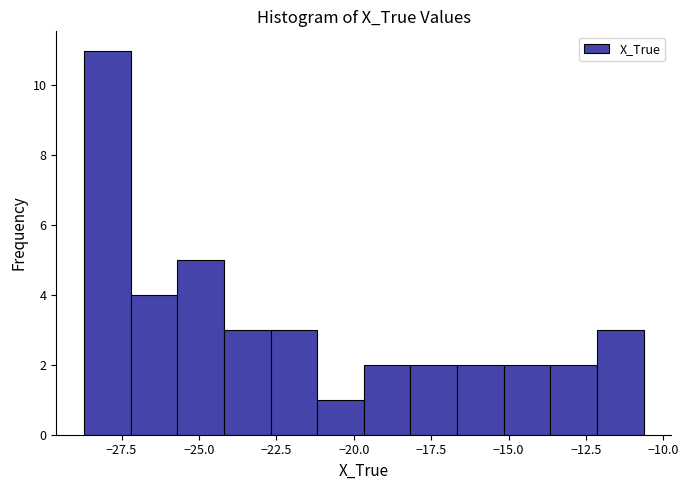

Around what value on the x-axis is the tallest bar? Give the approximate position of its centre, as read against the axis.

-28.0